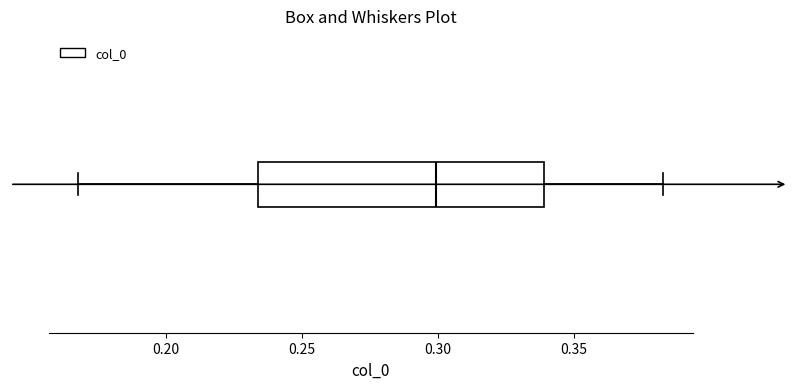

Read this box plot against the x-axis: the position of the median line, the range covered by the box, and the ends of both whiskers. The values are not printed on the chart, so give them approximately, as read against the axis.

median 0.300, box 0.235 to 0.340, whiskers 0.170 to 0.385